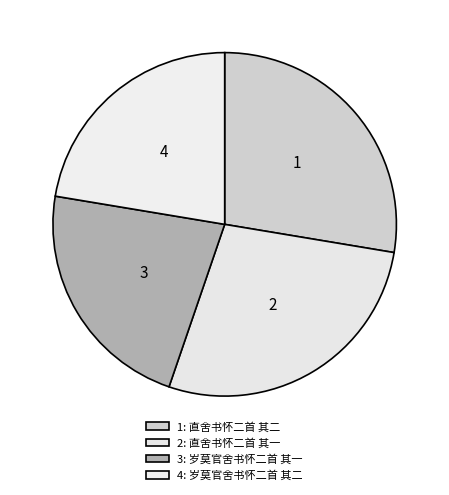

Which slice is the largest?

直舍书怀二首 其二